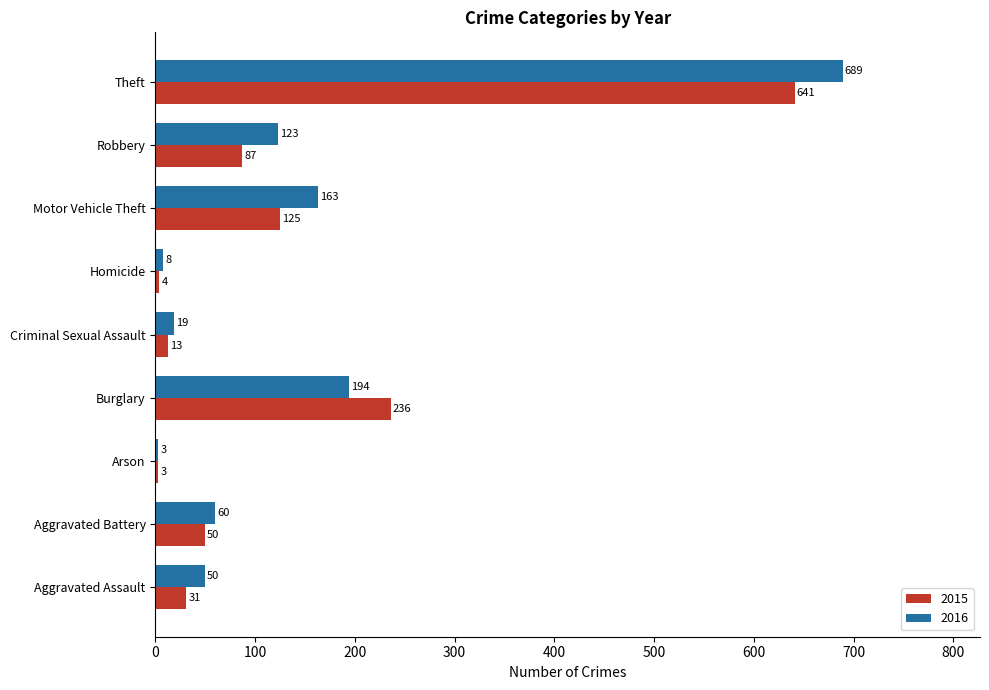

What is the smallest value displayed?

3